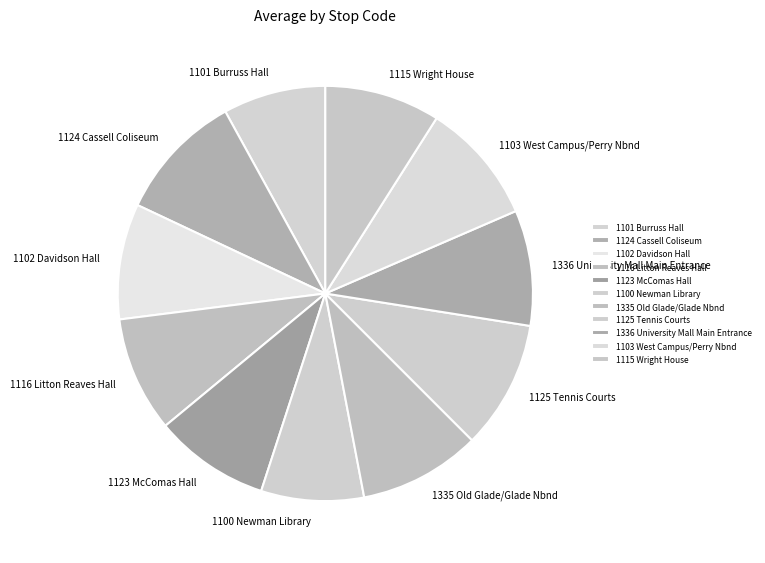

Does any single category account for the majority?

No